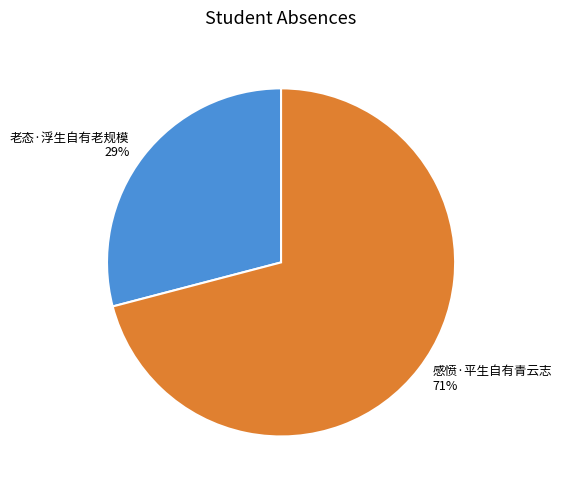

To the nearest percent, what is the difference between the largest and smallest slice percentages?

42%